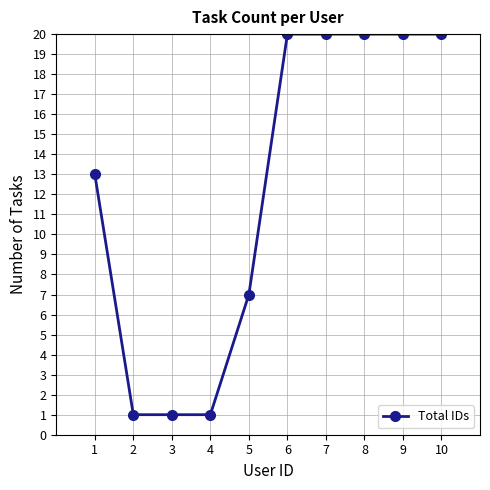

Does the chart display data point markers on the line(s)?

Yes